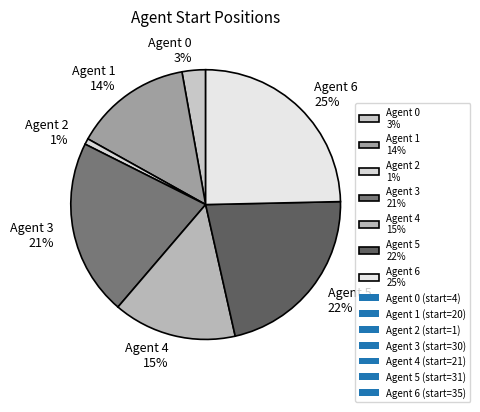

Does any single category account for the majority?

No